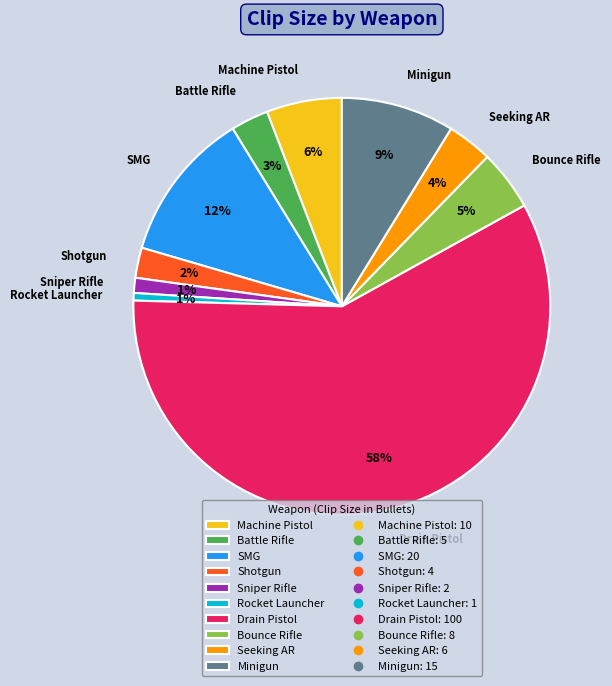

Between SMG and Bounce Rifle, which is larger?

SMG